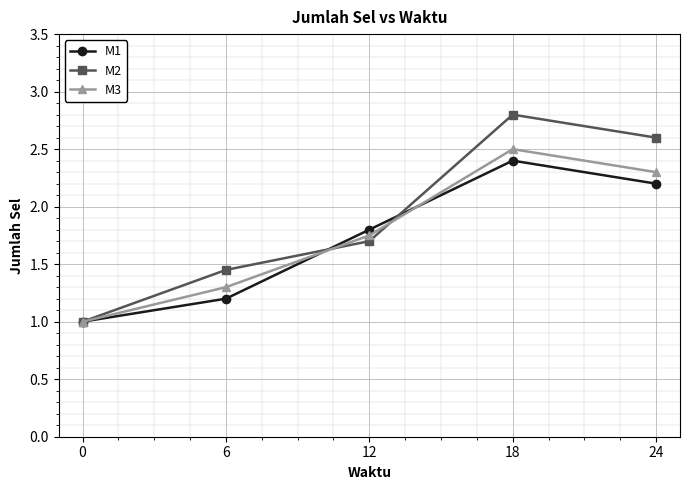

Which series ends up on top after the final intersection of M2 and M1?

M2